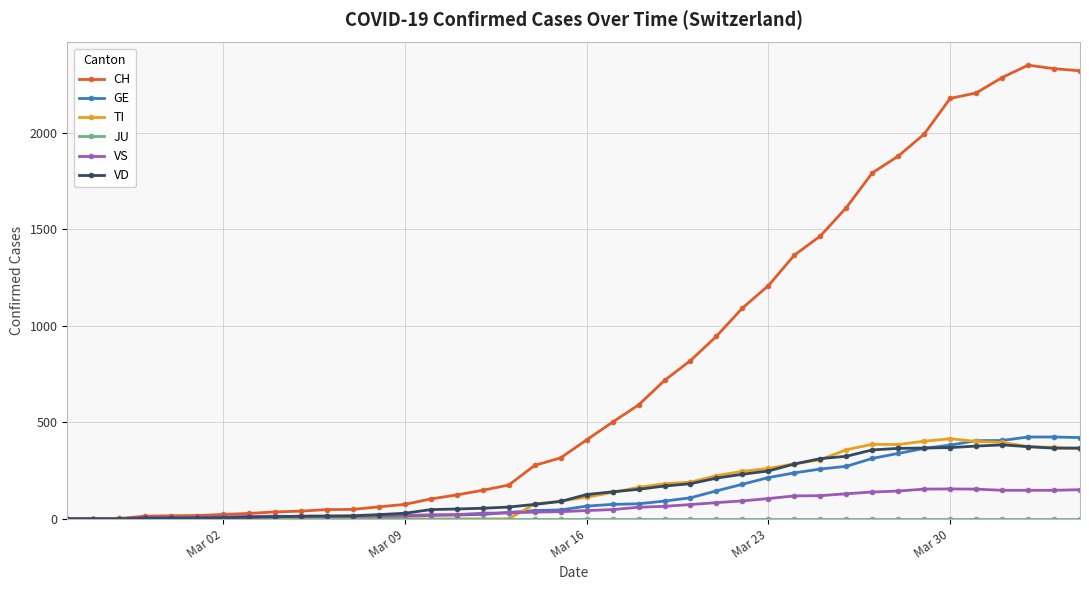

What is the greatest value displayed?

2350